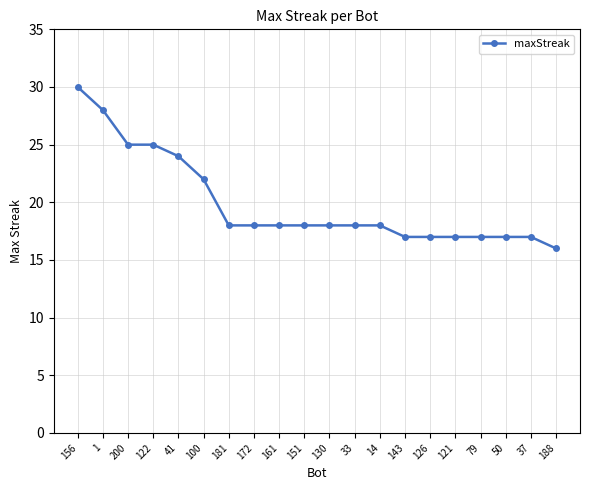

Approximately how many times larger is the value at 200 compared to 37?

1.5